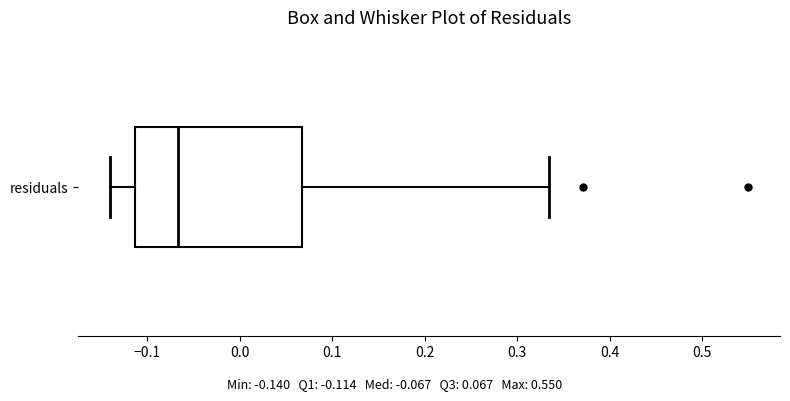

Where is the right edge of the box for residuals on the x-axis? The values are not printed on the chart, so give them approximately, as read against the axis.

0.07